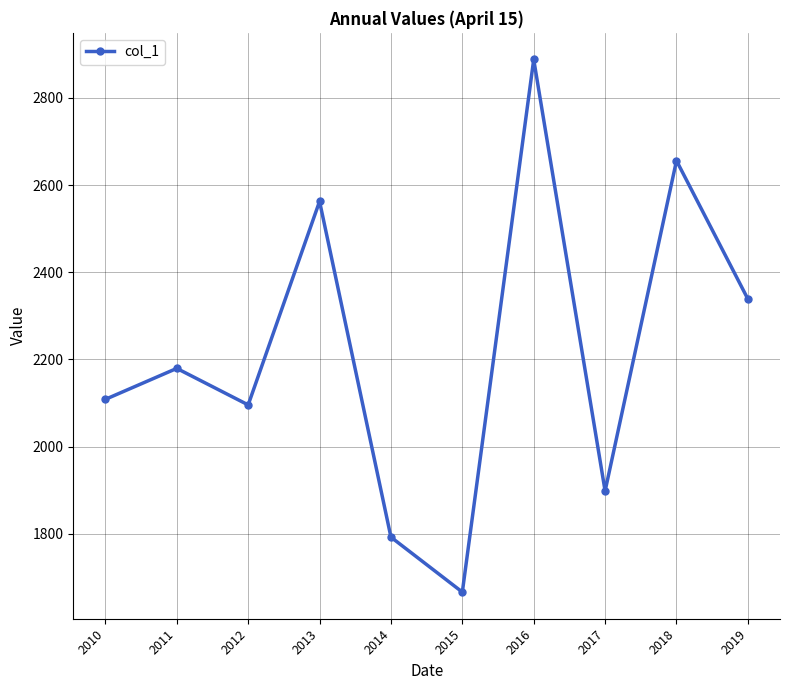

Reading left to right, transcribe all the data shown in this chart.

2108.3	2179.3	2095.5	2562.6	1792.0	1665.9	2888.4	1898.0	2656.1	2338.6